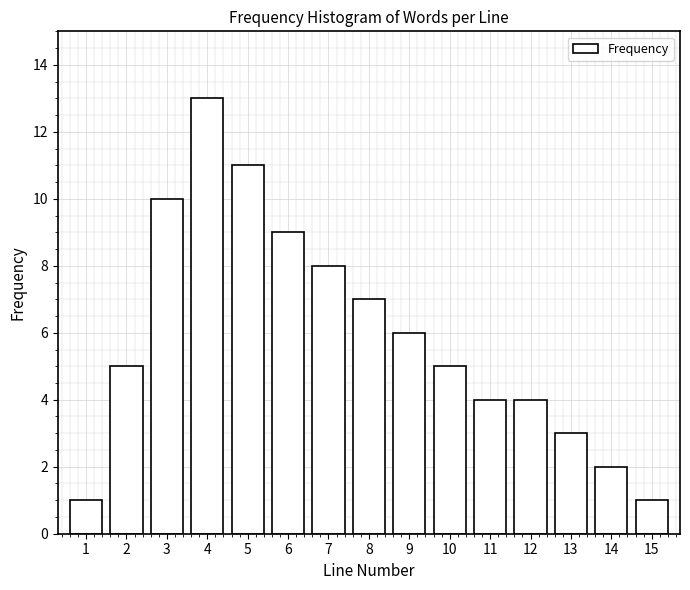

Reading left to right, extract all data points from this chart.

1=1	2=5	3=10	4=13	5=11	6=9	7=8	8=7	9=6	10=5	11=4	12=4	13=3	14=2	15=1